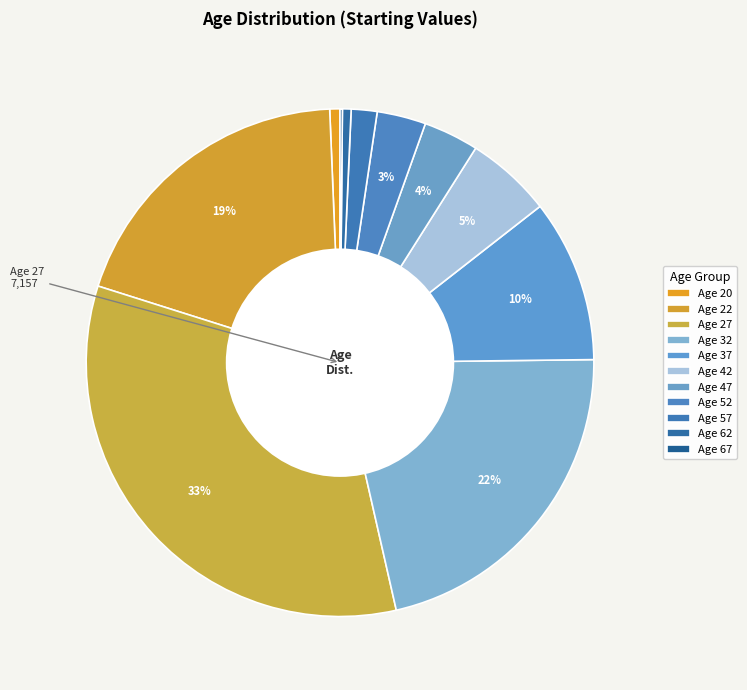

Is there any slice that represents more than half of the pie?

No